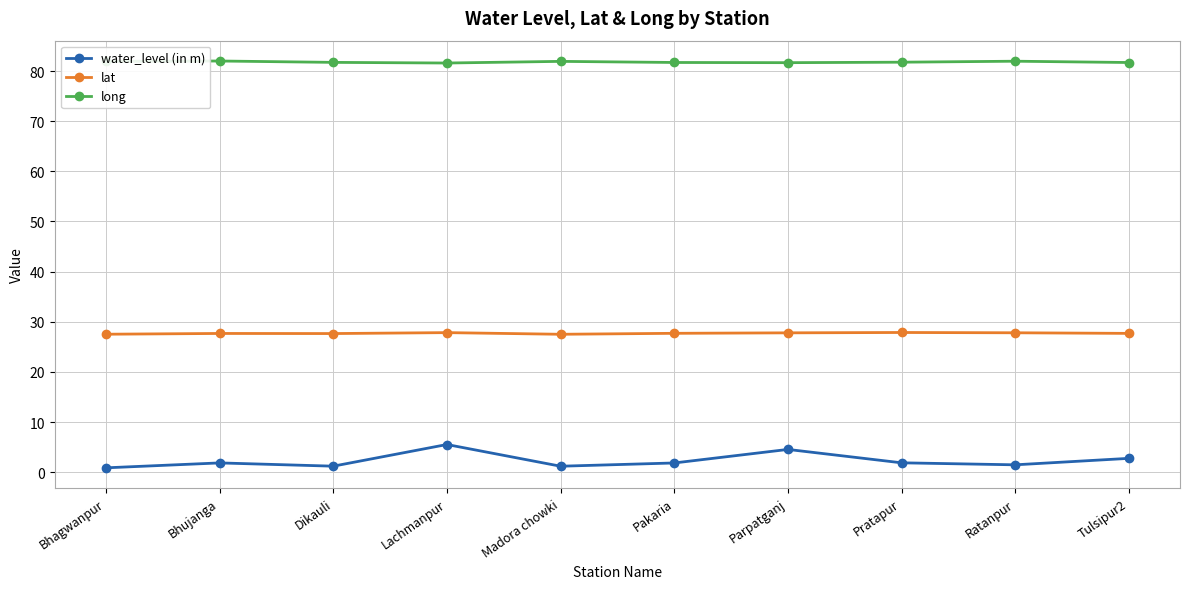

What is the approximate value of lat at Pratapur?

27.9